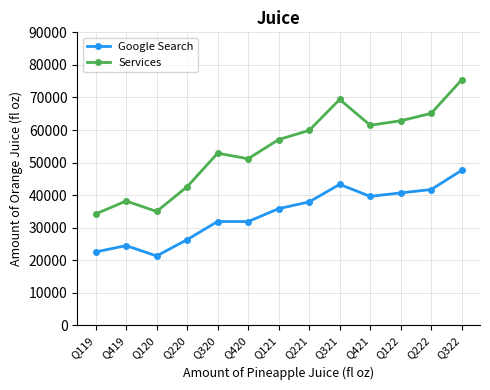

At which label does Google Search reach its peak?

Q322